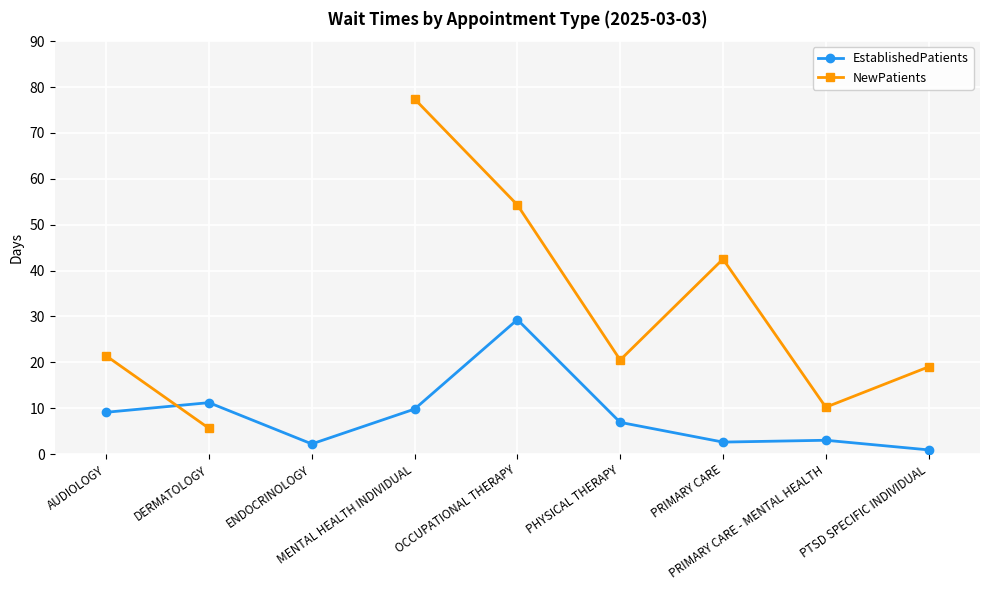

In NewPatients, how many points are lower than both neighbors (excluding endpoints)?

2